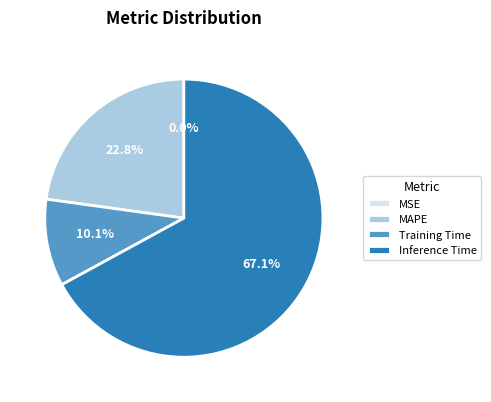

Combined, what portion of the pie is Inference Time and Training Time?

77.2%